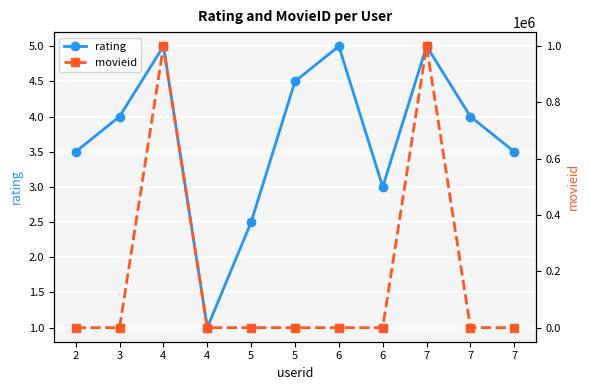

Rank the series at 7 from lowest to highest value.

rating, movieid